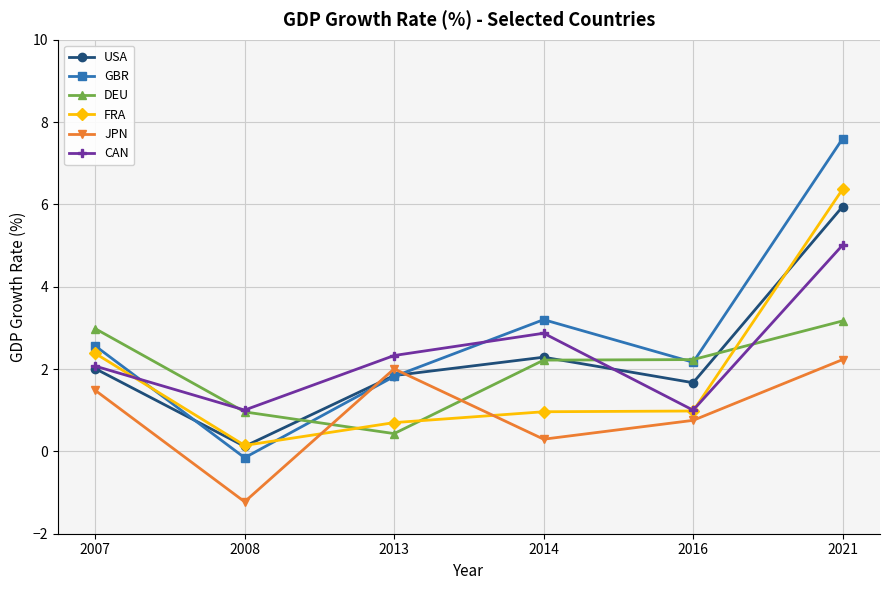

At which label does CAN reach its peak?

2021